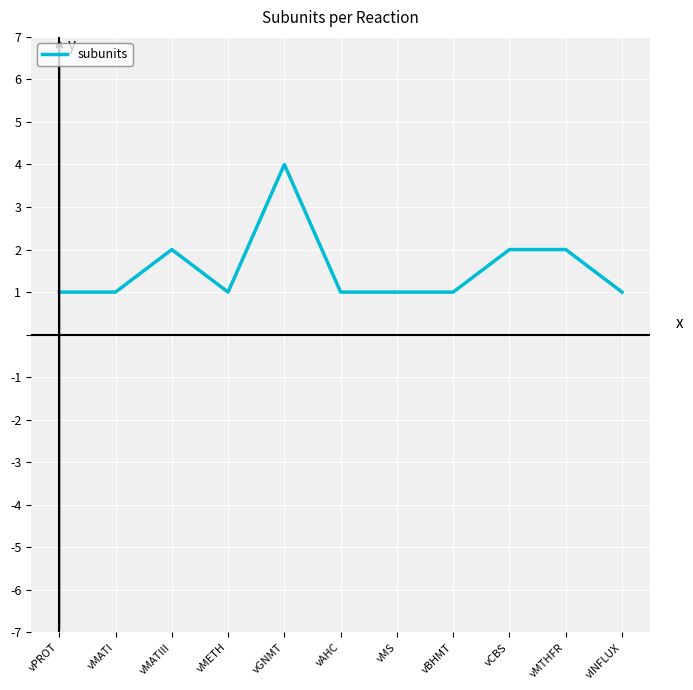

Between vGNMT and vINFLUX, which is larger?

vGNMT